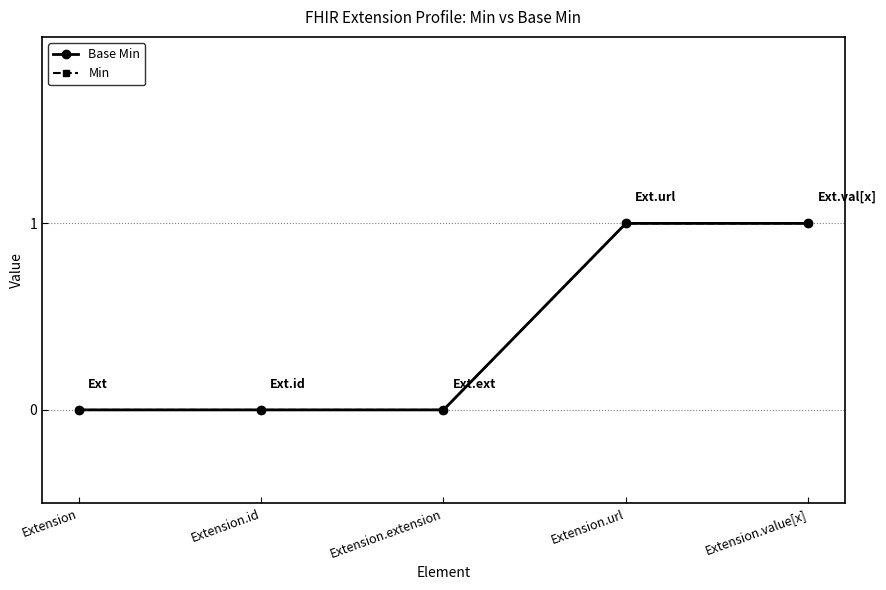

Does the chart have visible grid lines?

No